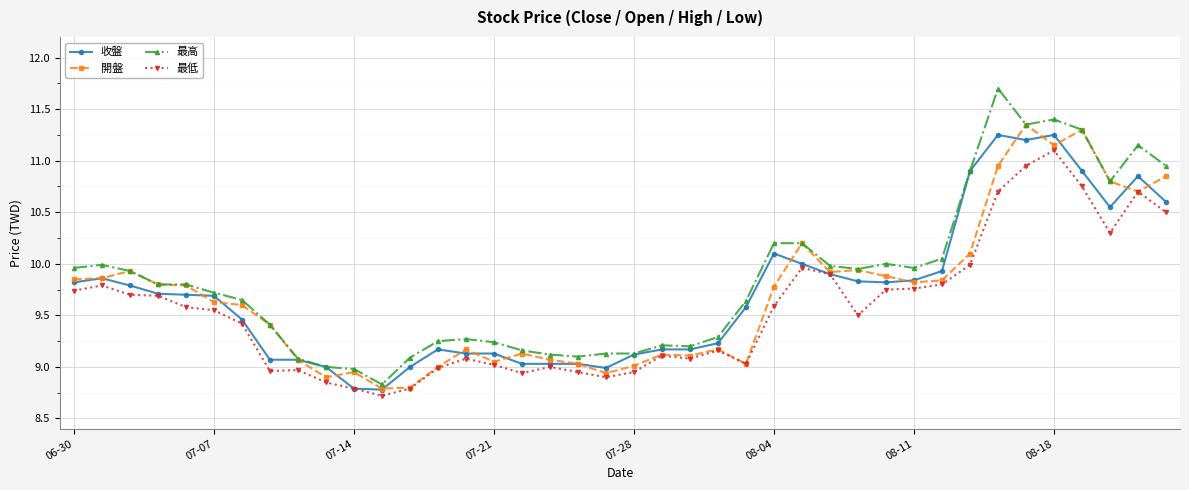

Count the number of data series in this chart.

4